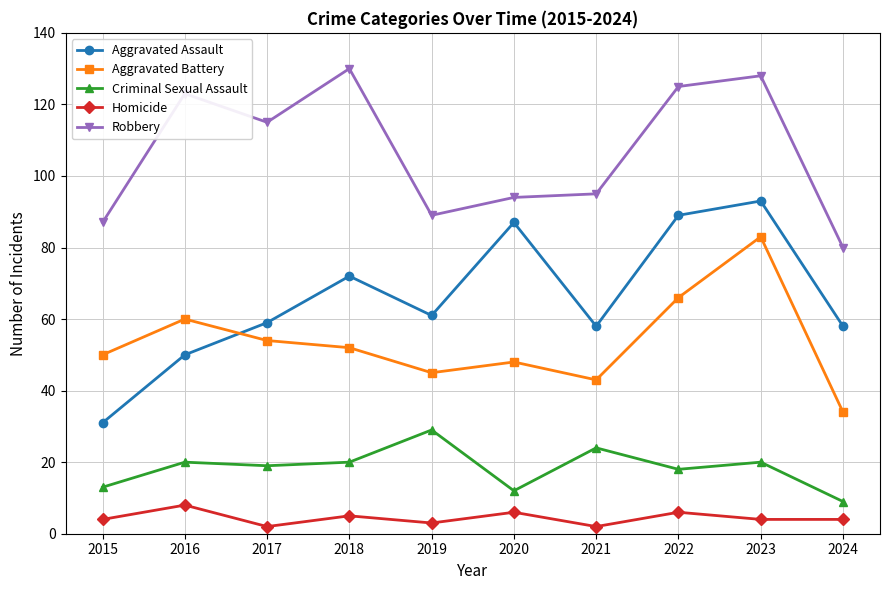

Reading left to right, list all the values displayed in this chart.

Aggravated Assault: 31	50	59	72	61	87	58	89	93	58
Aggravated Battery: 50	60	54	52	45	48	43	66	83	34
Criminal Sexual Assault: 13	20	19	20	29	12	24	18	20	9
Homicide: 4	8	2	5	3	6	2	6	4	4
Robbery: 87	123	115	130	89	94	95	125	128	80